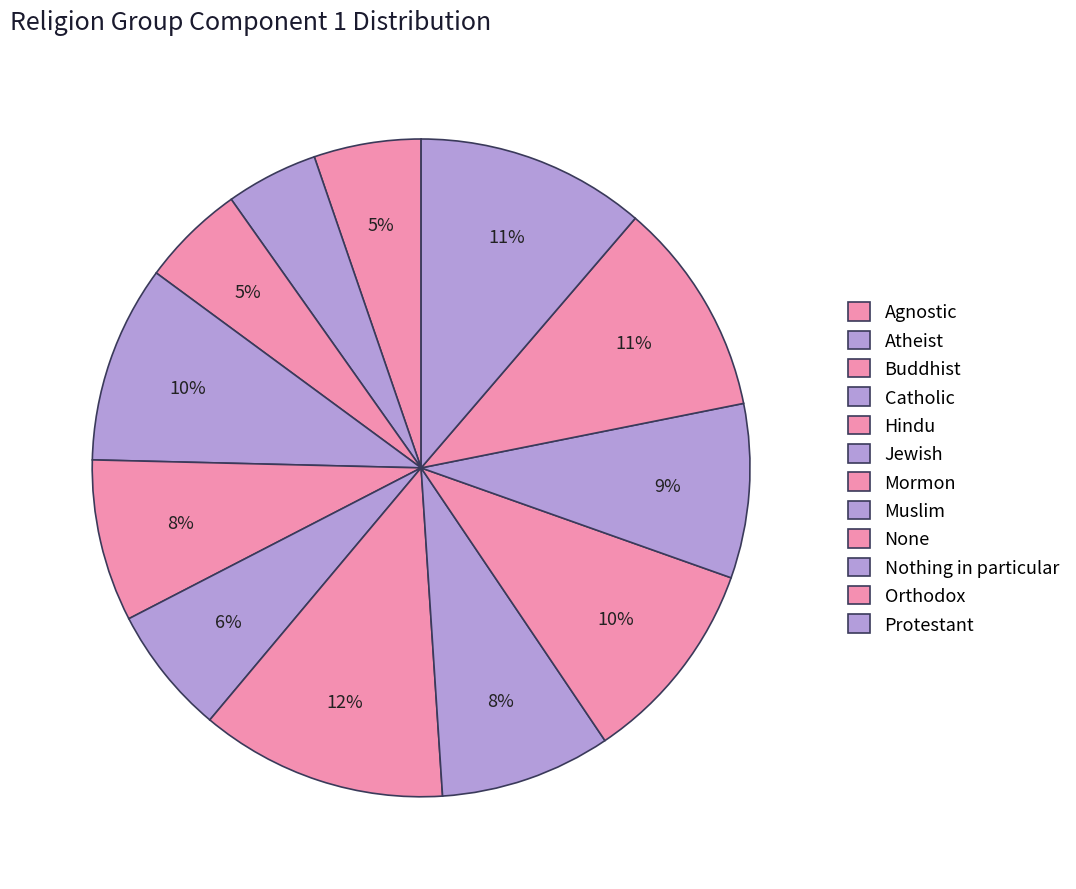

Is there a majority slice in this chart?

No